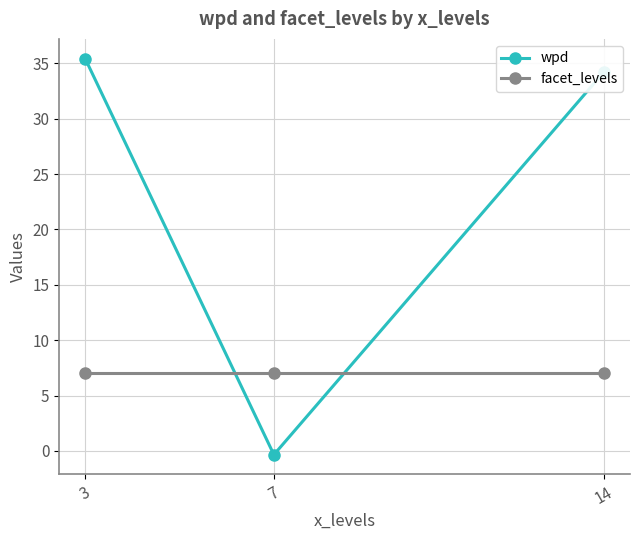

At 3, list the series in order from smallest to largest.

facet_levels, wpd